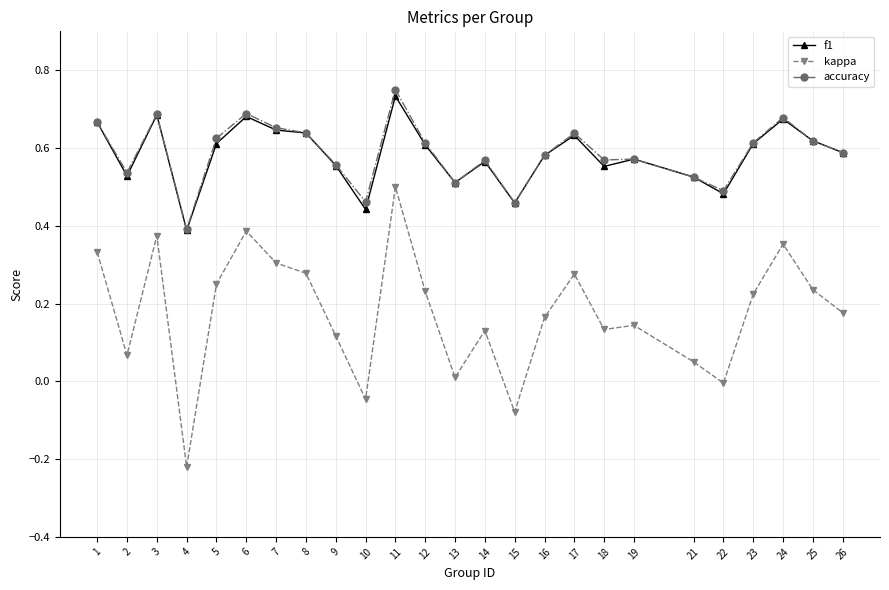

How many distinct data groups are displayed?

3